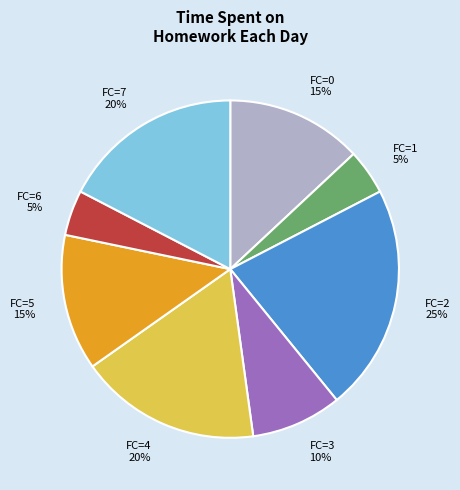

The 3 slice represents 18% of the pie. True or false?

False